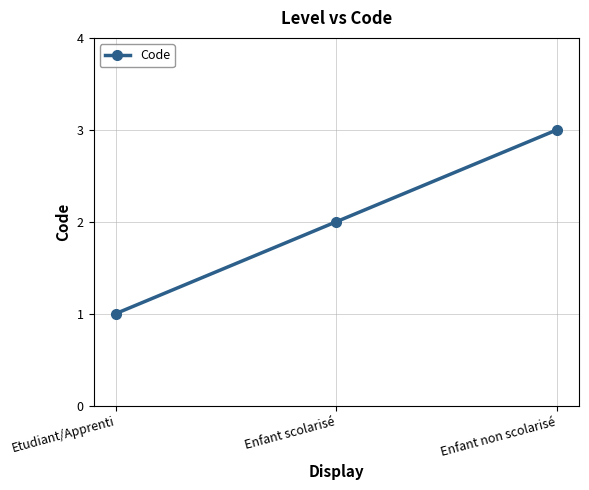

Does the chart have visible grid lines?

Yes